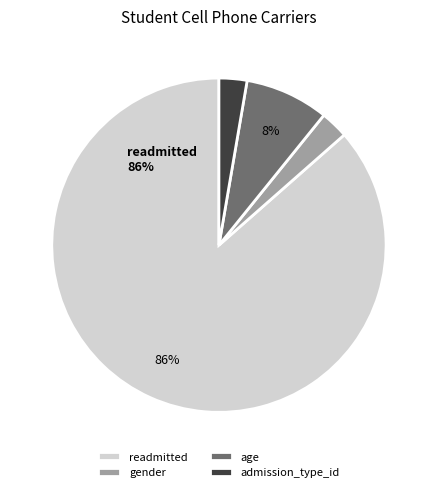

Which category has the biggest portion of the pie?

readmitted